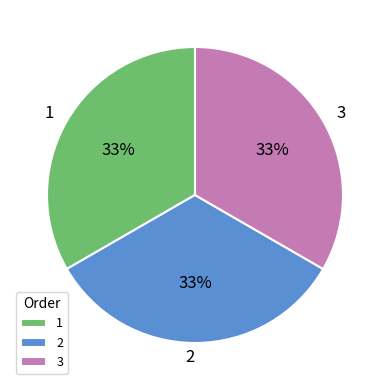

What percentage is the 3 slice, to the nearest percent?

33%